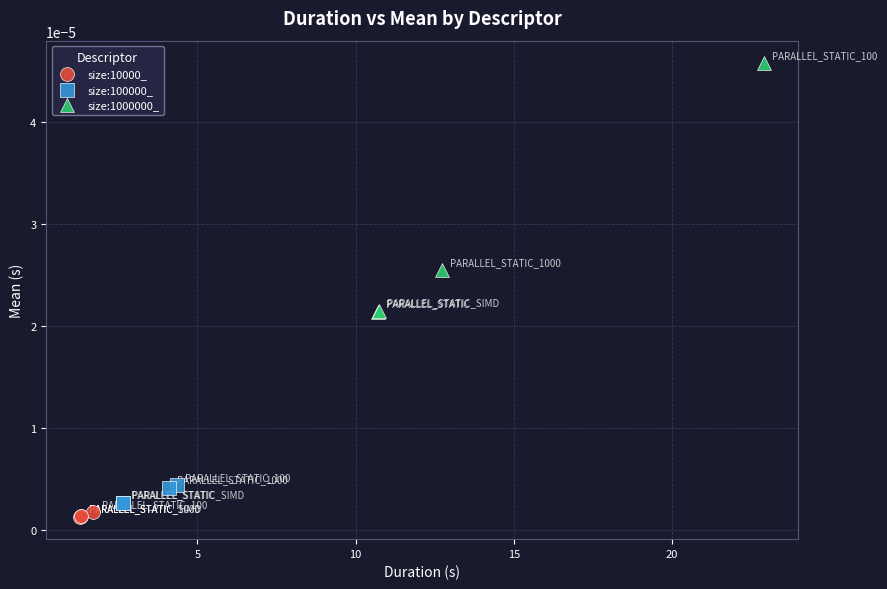

Which series has the widest spread of Y values?

size:1000000_